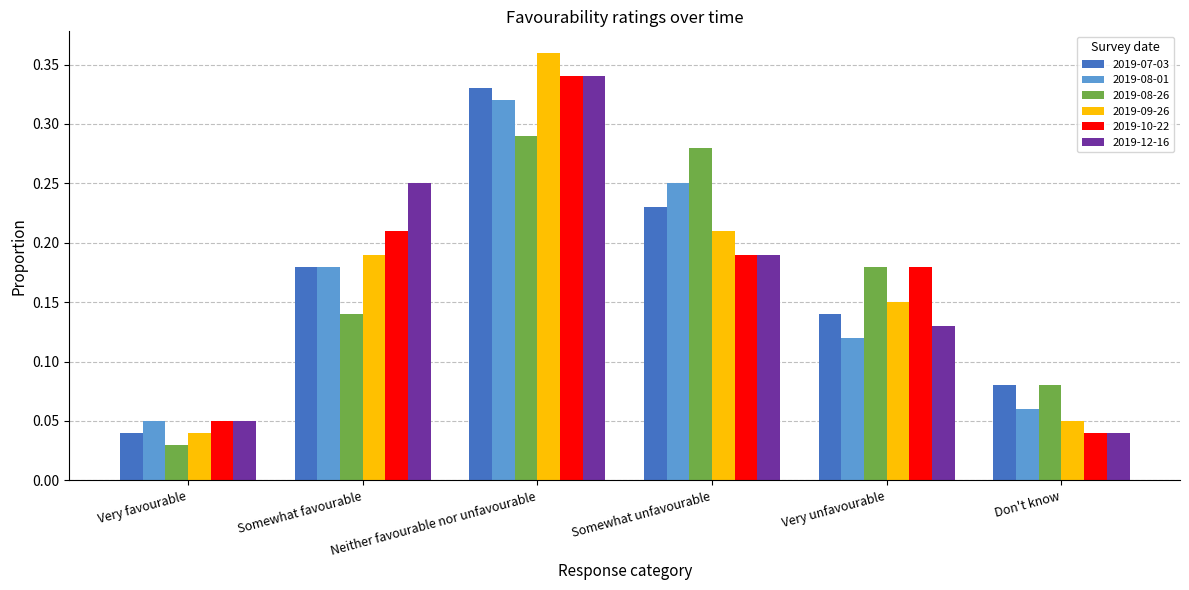

List the labels in order of 2019-07-03 value, largest first.

Neither favourable nor unfavourable, Somewhat unfavourable, Somewhat favourable, Very unfavourable, Don't know, Very favourable